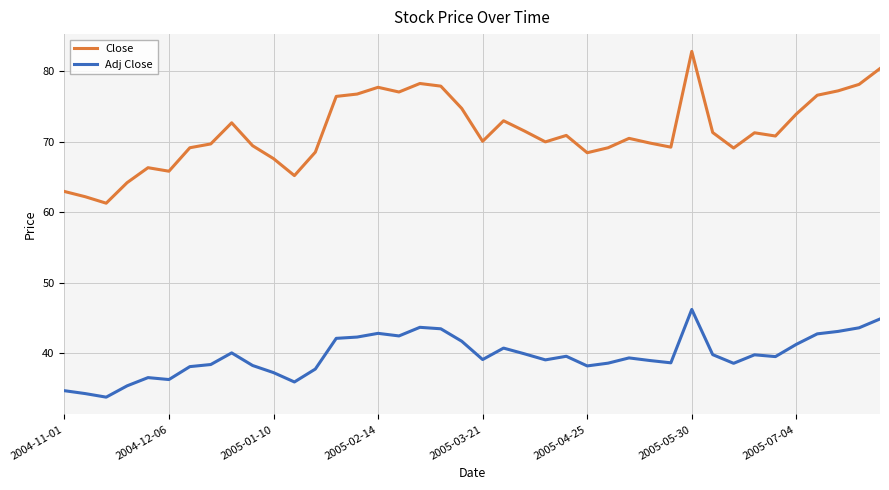

True or false: Close and Adj Close cross at least once.

False